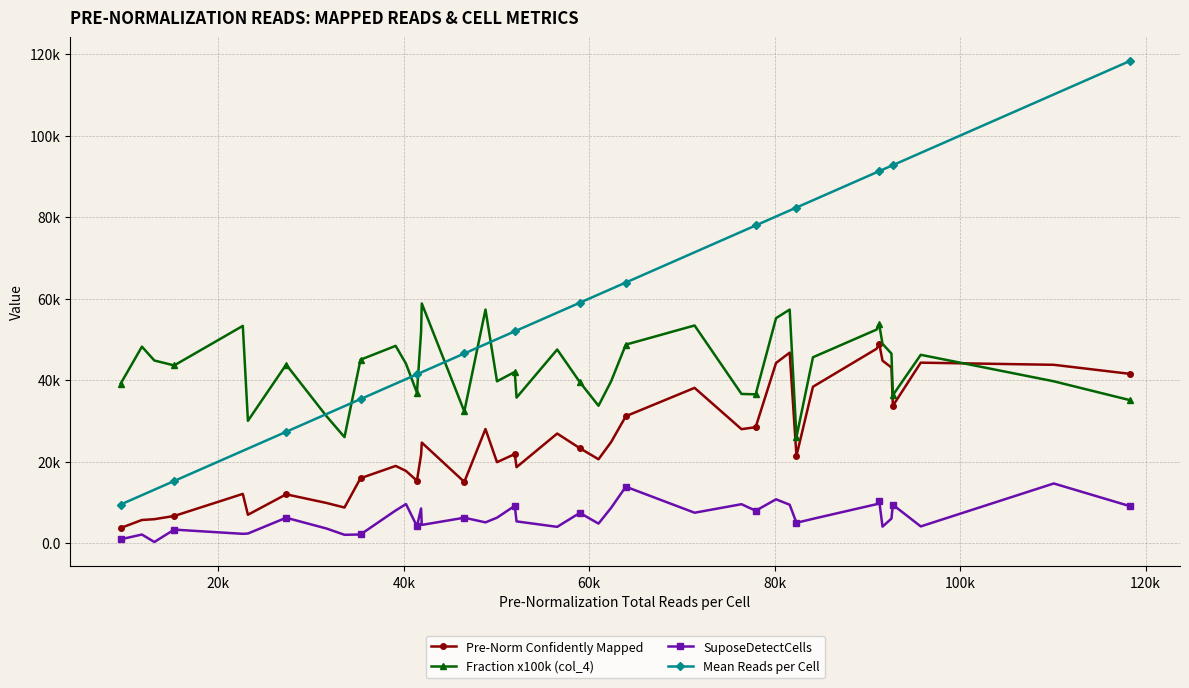

True or false: SuposeDetectCells and Pre-Norm Confidently Mapped intersect in this chart.

False